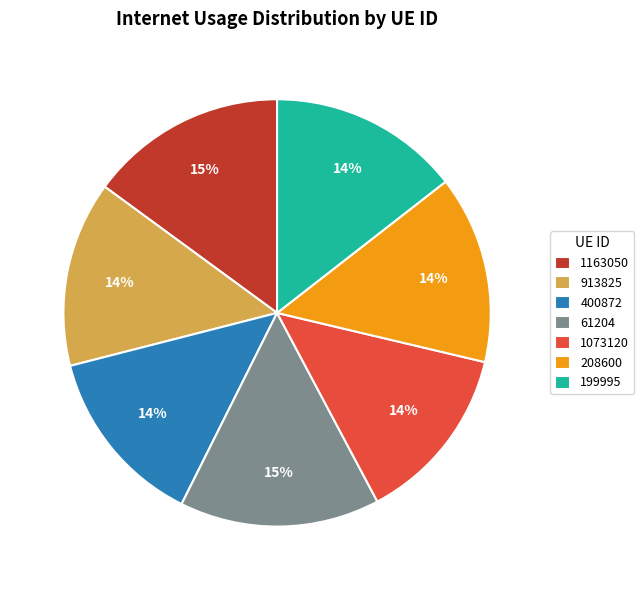

Does 1073120 account for over 50% of the chart?

No